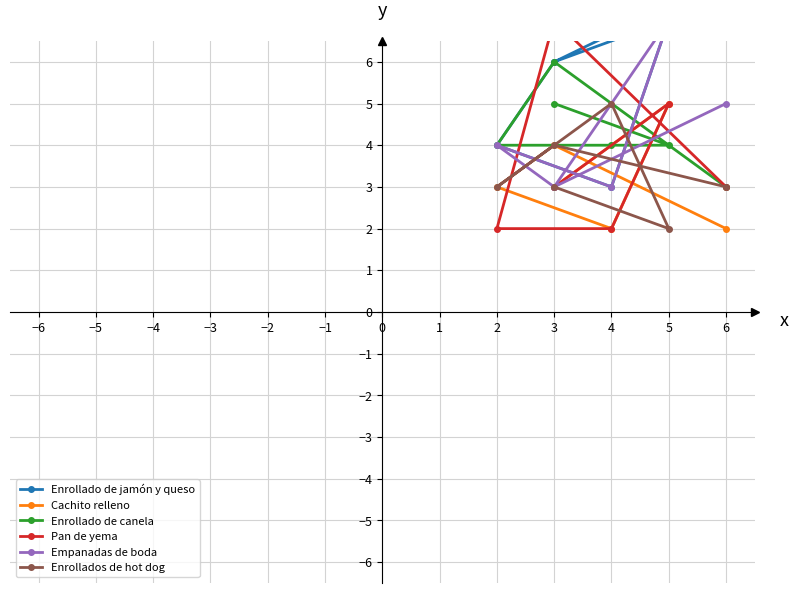

Reading left to right, transcribe all the data shown in this chart.

Enrollado de jamón y queso: 6	7	3	4	6	8
Cachito relleno: 3	5	2	3	4	2
Enrollado de canela: 5	4	4	4	6	3
Pan de yema: 3	5	2	2	7	3
Empanadas de boda: 3	7	3	4	3	5
Enrollados de hot dog: 3	2	5	3	4	3